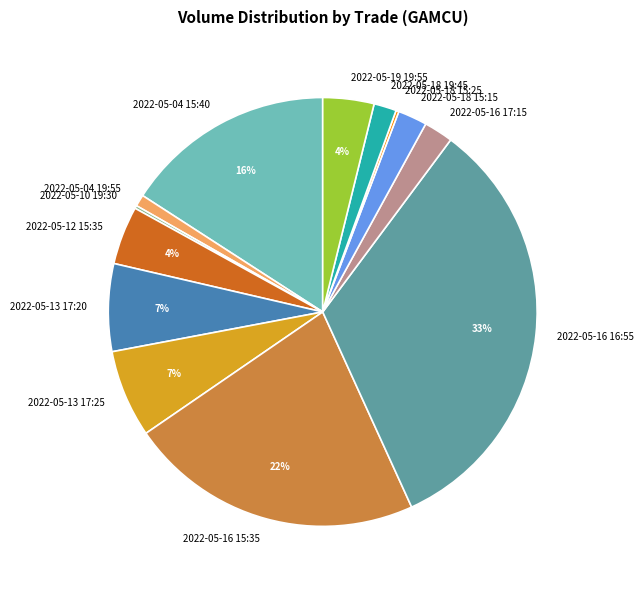

Which slice is the largest?

2022-05-16 16:55